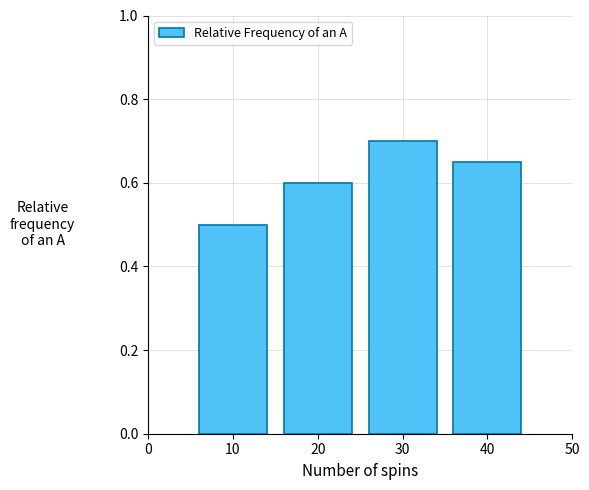

List the labels in order of value, largest first.

30, 40, 20, 10